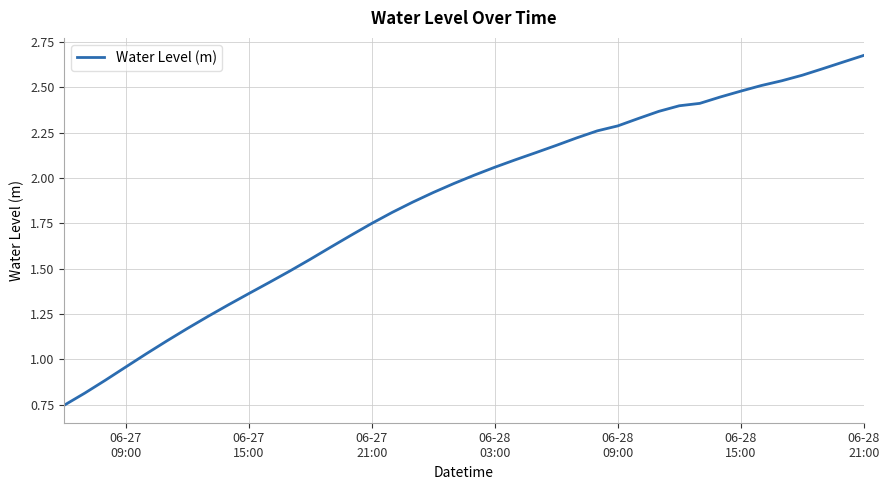

What is the maximum value shown in the chart?

2.7